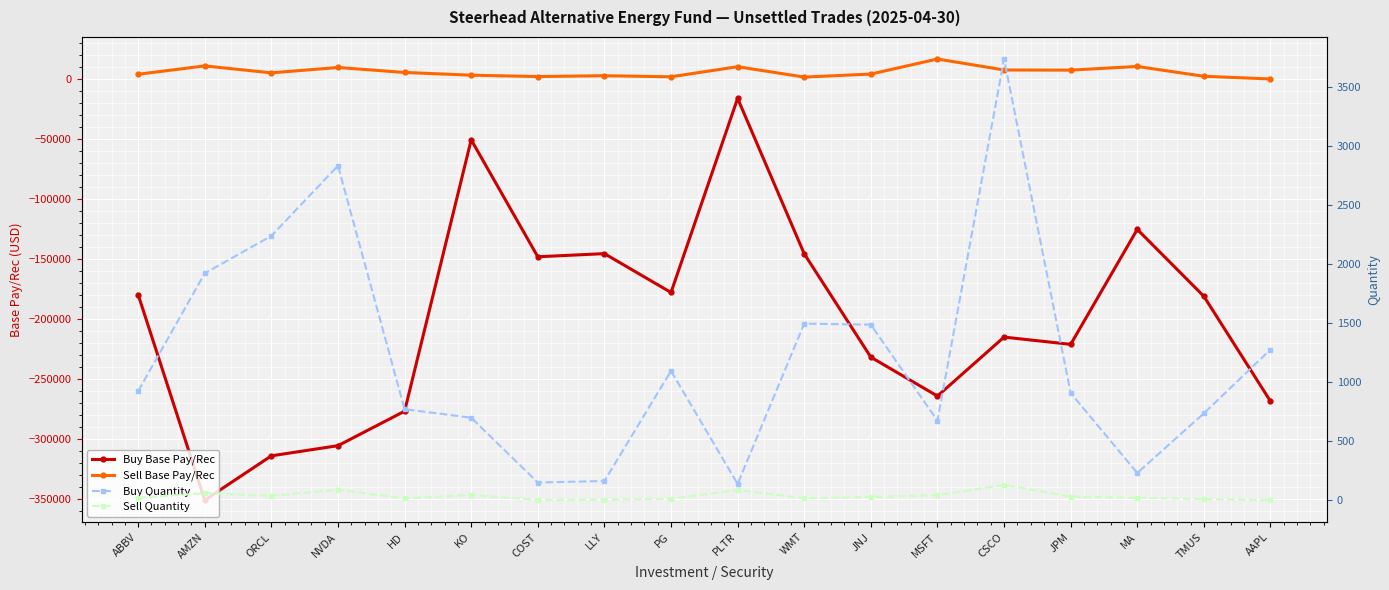

What is the label of the 9th point from the right?

PLTR